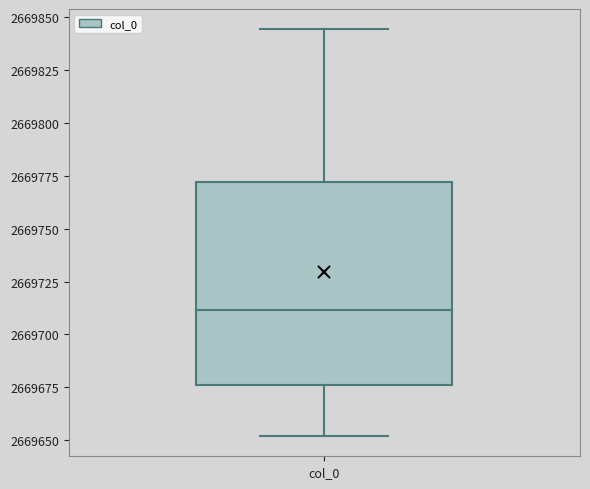

Read this box plot against the y-axis: the position of the median line, the range covered by the box, and the ends of both whiskers. The values are not printed on the chart, so give them approximately, as read against the axis.

median 2669710, box 2669675 to 2669770, whiskers 2669650 to 2669845